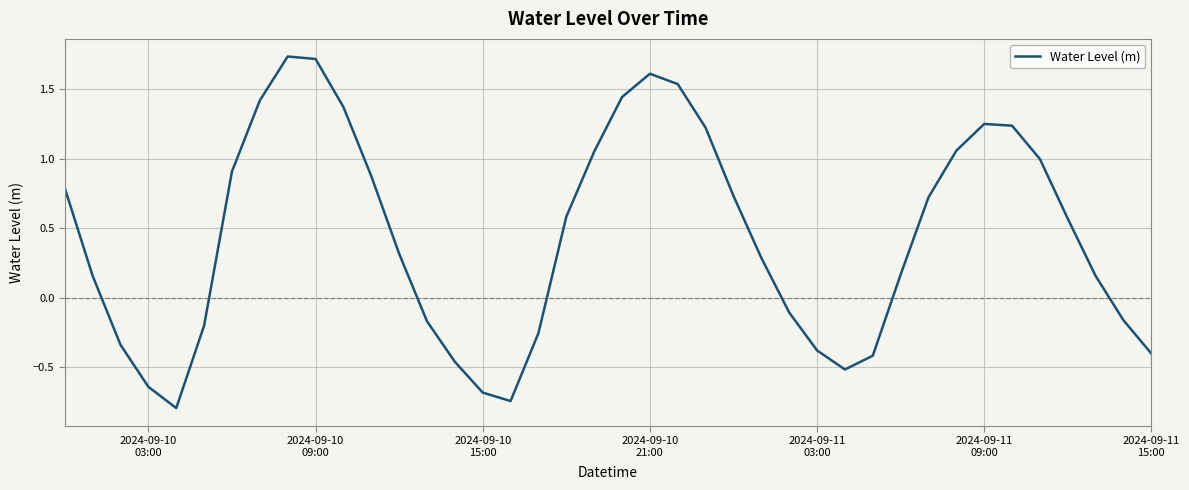

What is the minimum value shown in the chart?

-0.8